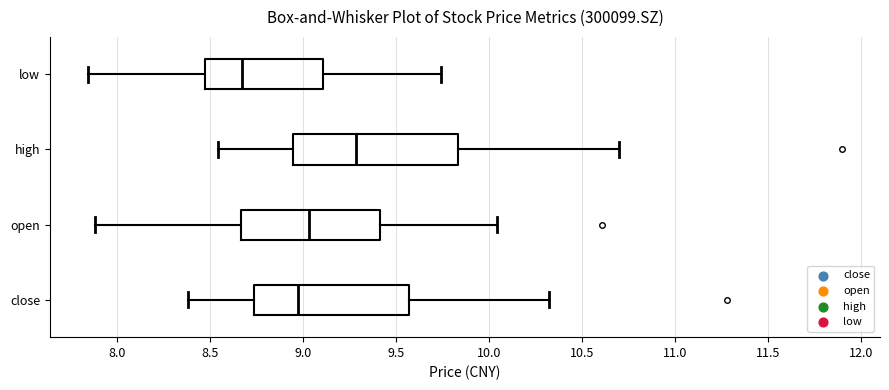

Reading bottom to top, transcribe this box plot: for each box, give where its median line is, the range the box spans, and where its two whiskers end, as read against the x-axis. The values are not printed on the chart, so give them approximately, as read against the axis.

close: median 8.95, box 8.75 to 9.55, whiskers 8.40 to 10.30
open: median 9.05, box 8.65 to 9.40, whiskers 7.90 to 10.05
high: median 9.30, box 8.95 to 9.85, whiskers 8.55 to 10.70
low: median 8.65, box 8.45 to 9.10, whiskers 7.85 to 9.75